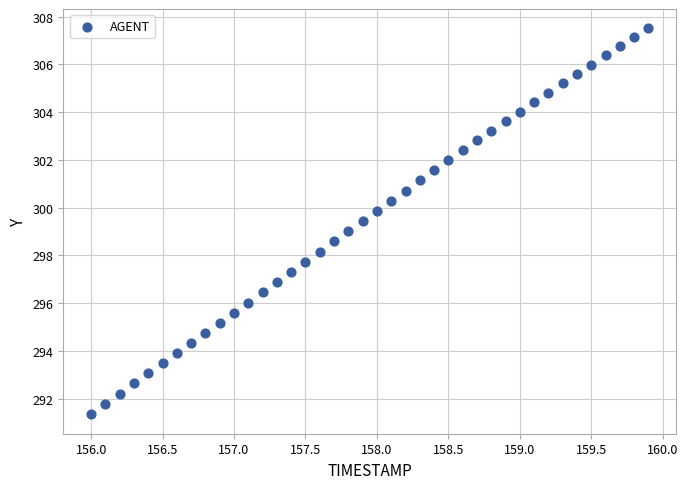

What is the range of Y values (max minus min)?

16.2